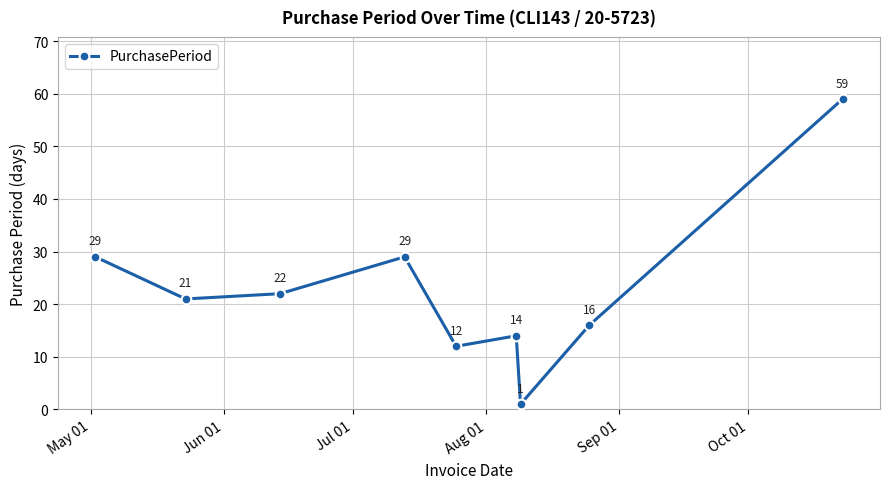

What is the value of the 3rd point from the left?

22